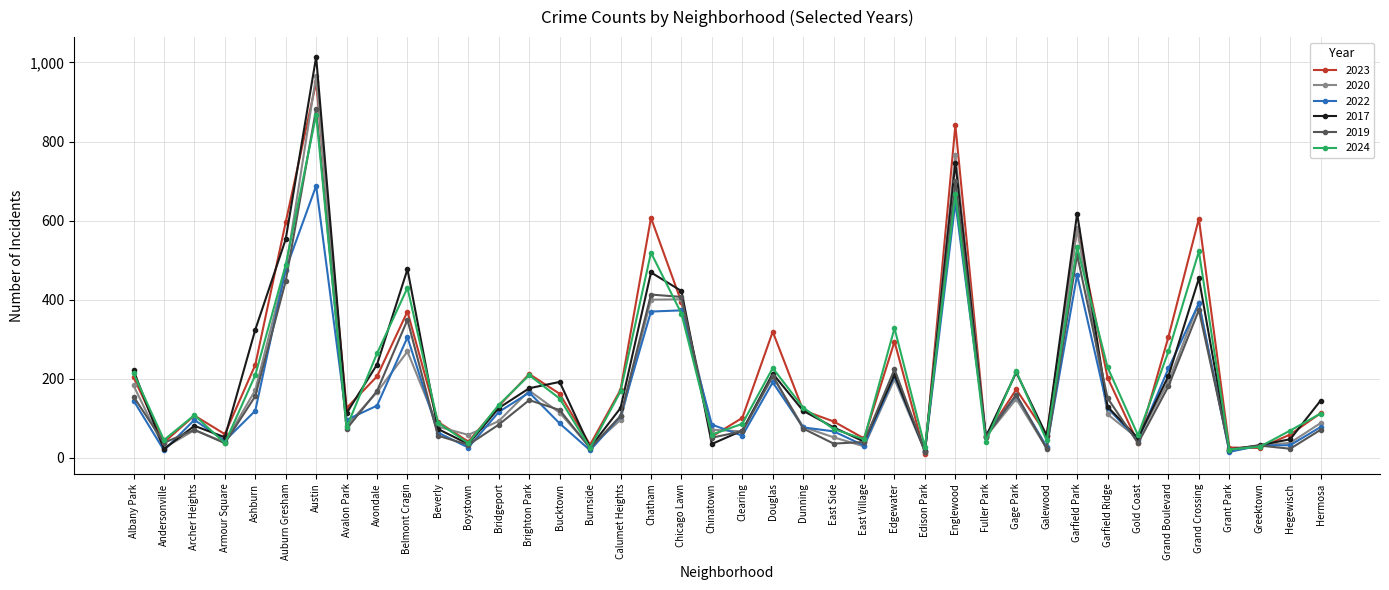

At which category is the sum across all series the highest?

Austin